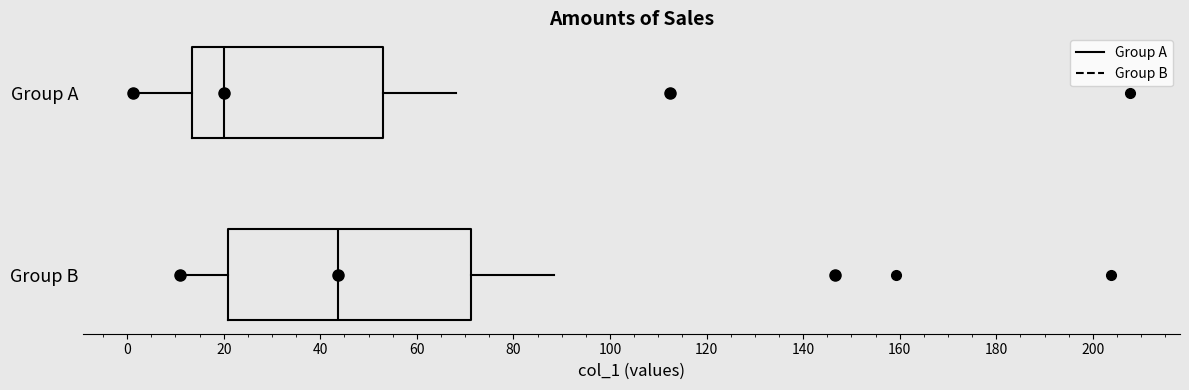

Reading bottom to top, transcribe this box plot: for each box, give where its median line is, the range the box spans, and where its two whiskers end, as read against the x-axis. The values are not printed on the chart, so give them approximately, as read against the axis.

Group B: median 44, box 20 to 72, whiskers 12 to 88
Group A: median 20, box 14 to 54, whiskers 2 to 68